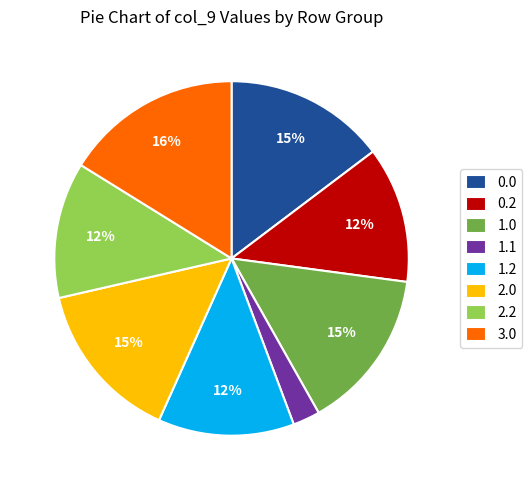

Is it true that 2.2 is 1% of the pie?

False